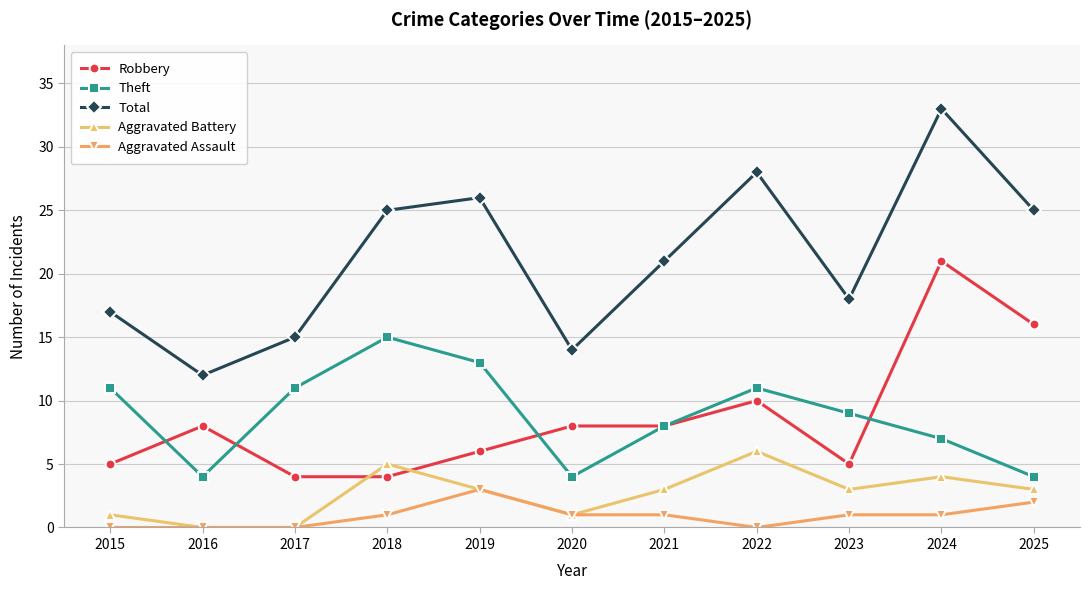

What is the value of the Total point at the 6th from the left?

14